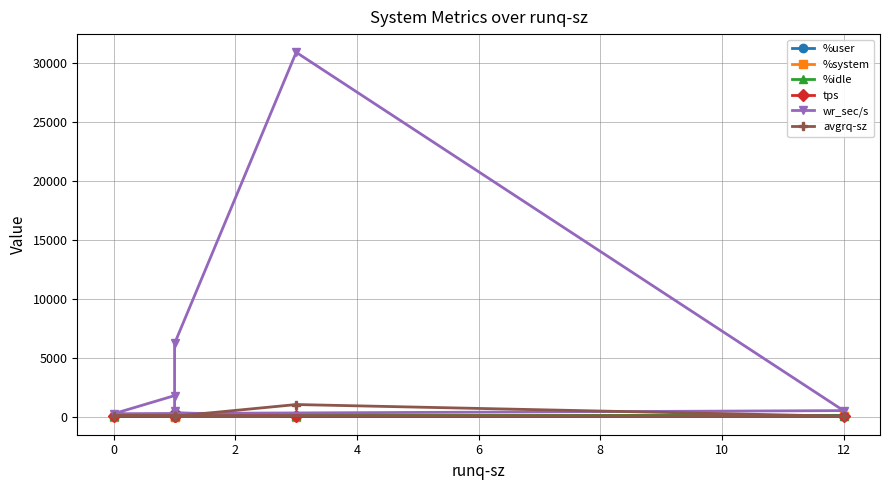

True or false: avgrq-sz and %system cross at least once.

False